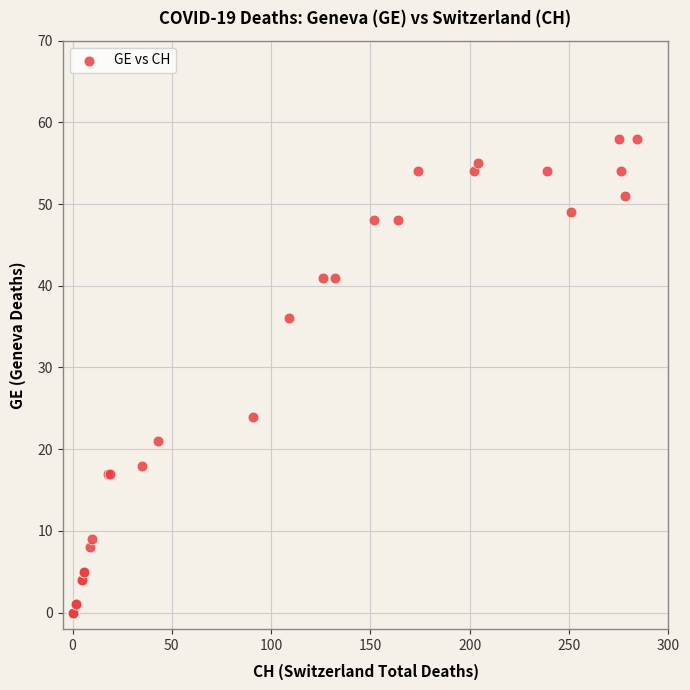

What Y value in the scatter plot is closest to 29?

24